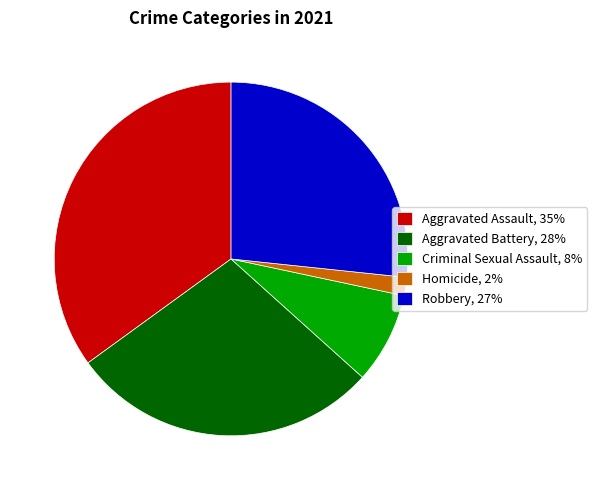

Is Aggravated Battery the majority of the pie?

No